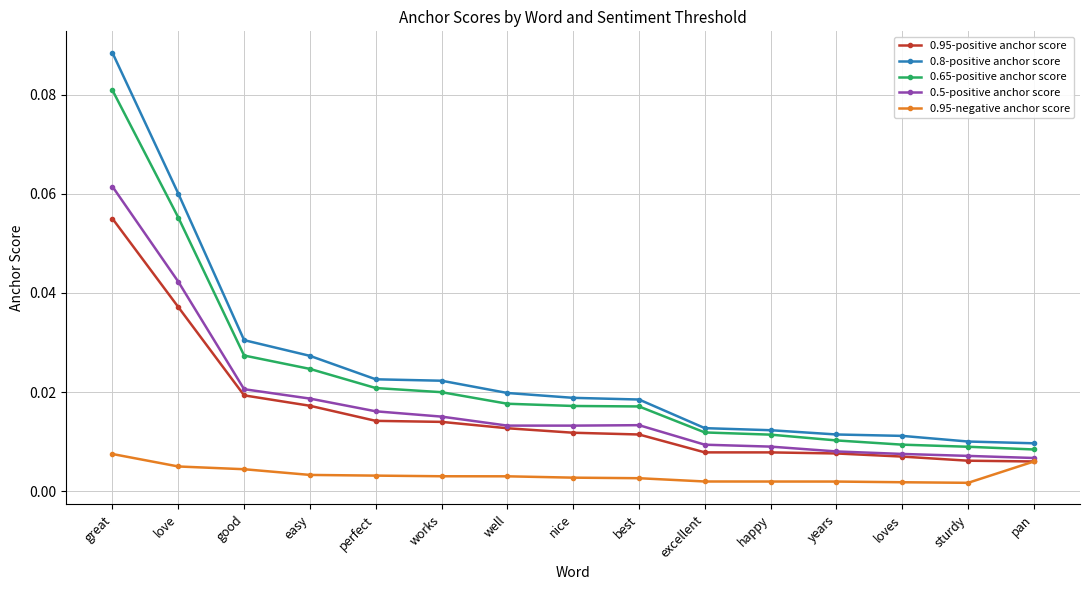

Which label corresponds to the largest value in the chart?

great